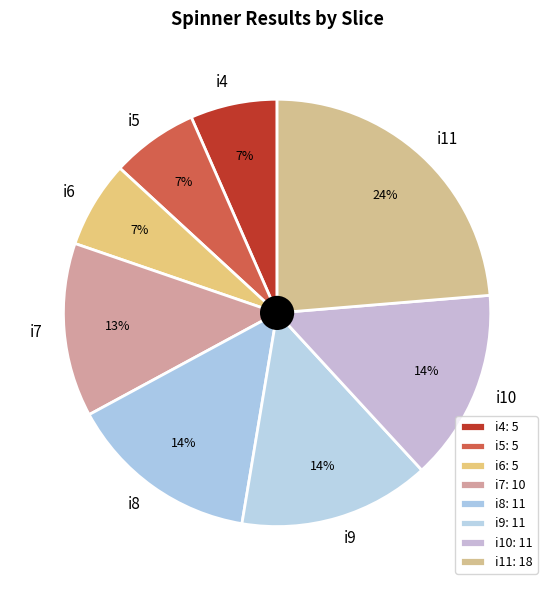

What percentage is the i6 slice, to the nearest percent?

7%